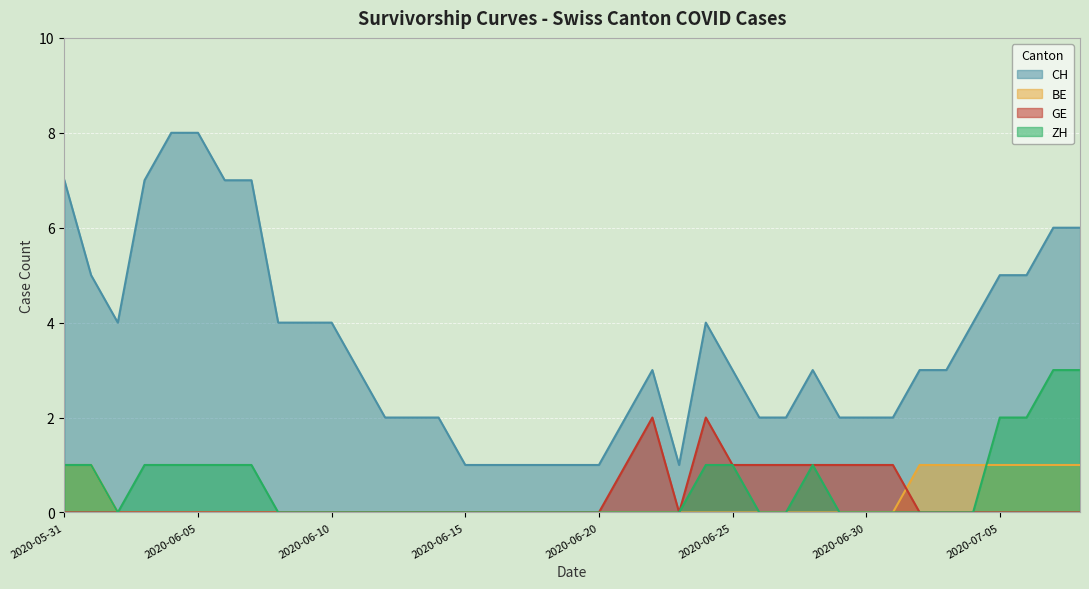

Does the chart display data point markers on the line(s)?

No